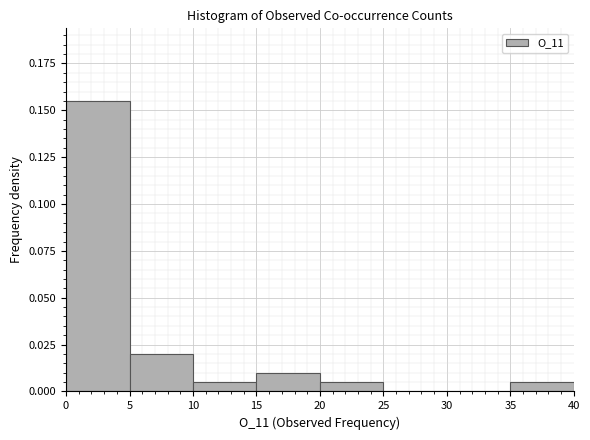

Reading left to right, list every bar in this chart as the range it spans on the x-axis followed by its height. The values are not printed on the chart, so give them approximately, as read against the axis.

0 to 5: 0.155
5 to 10: 0.020
10 to 15: 0.005
15 to 20: 0.010
20 to 25: 0.005
25 to 30: 0
30 to 35: 0
35 to 40: 0.005